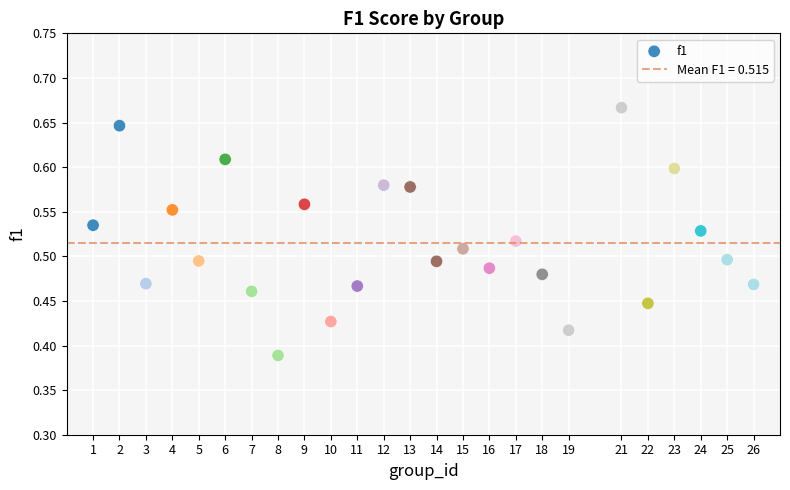

What is the range of Y values (max minus min)?

0.3